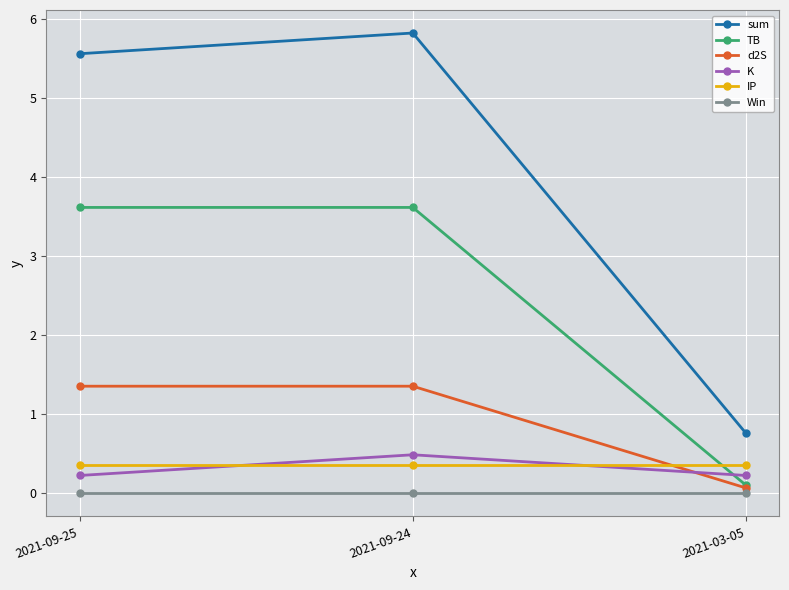

At which category is the sum across all series the highest?

2021-09-24